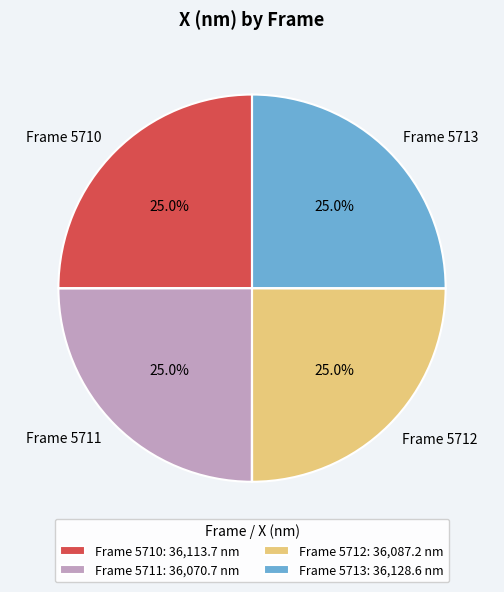

The Frame 5710 slice represents 18% of the pie. True or false?

False